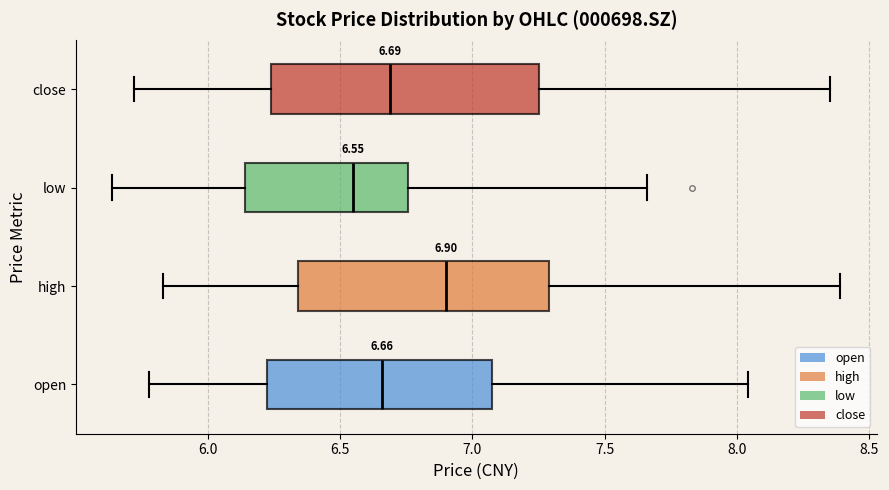

Comparing the boxes themselves (not the whiskers), which one is the widest?

close